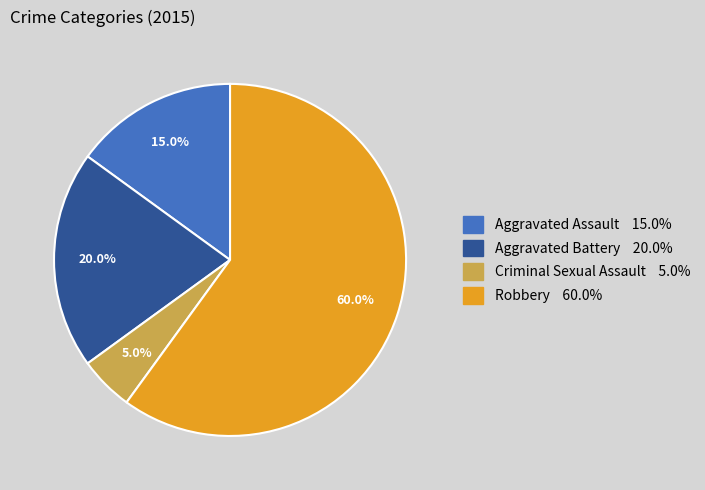

To the nearest percent, what portion does Robbery represent?

60%